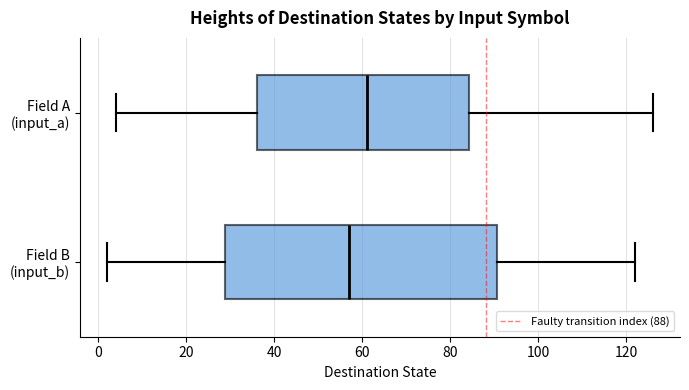

Where is the left edge of the box for Field B (input_b) on the x-axis? The values are not printed on the chart, so give them approximately, as read against the axis.

28